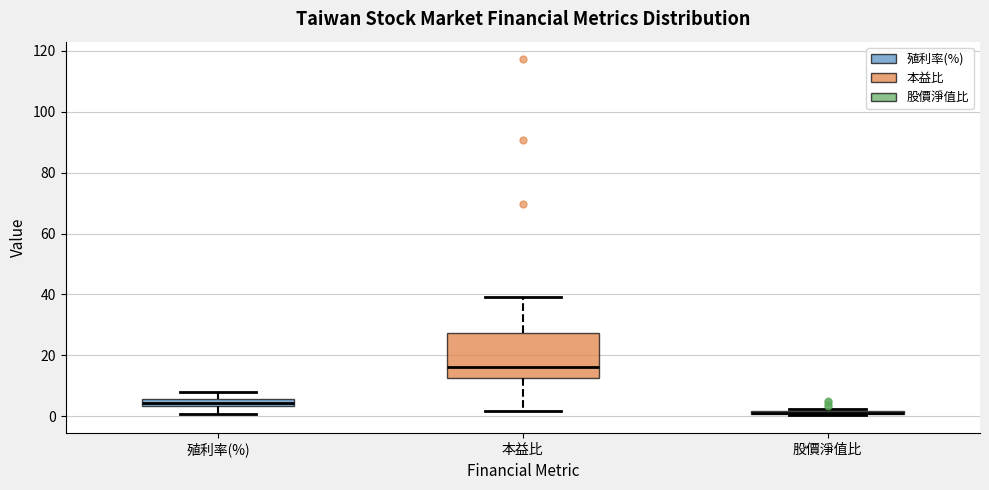

Which box is the tallest, from its lower edge to its upper edge?

本益比